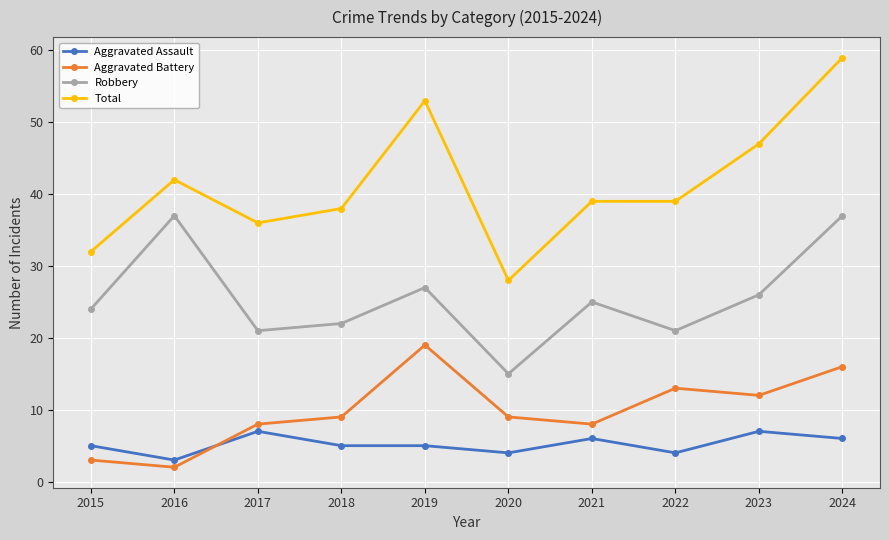

True or false: Total and Aggravated Battery intersect in this chart.

False